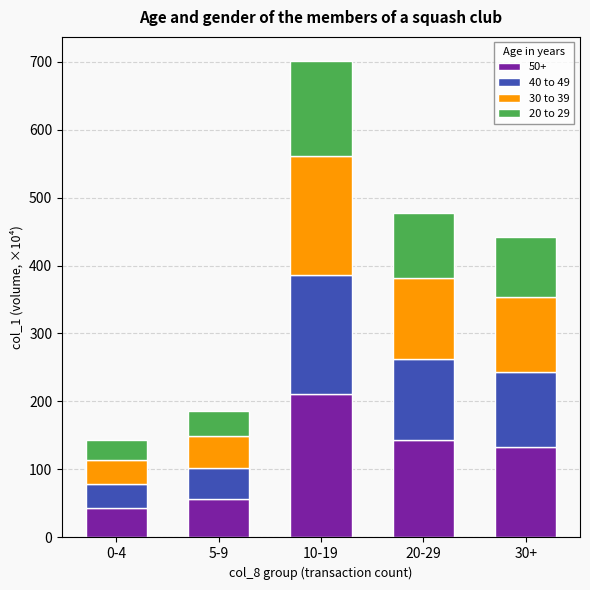

What is the maximum value for 50+?

210.4